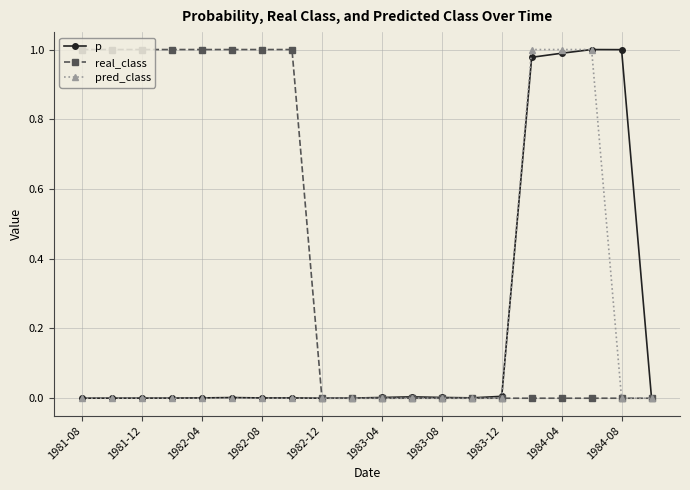

What are all the series names shown in the legend?

p, real_class, pred_class